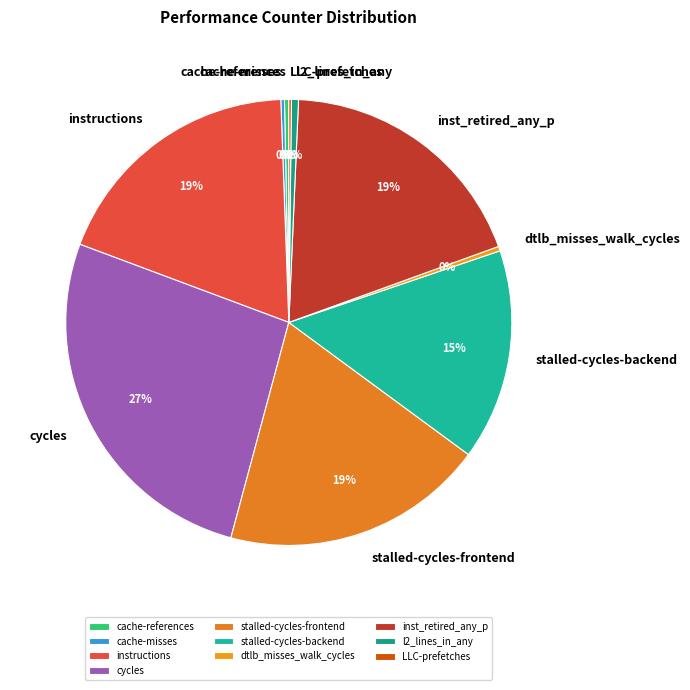

What is the largest slice in the pie chart?

cycles